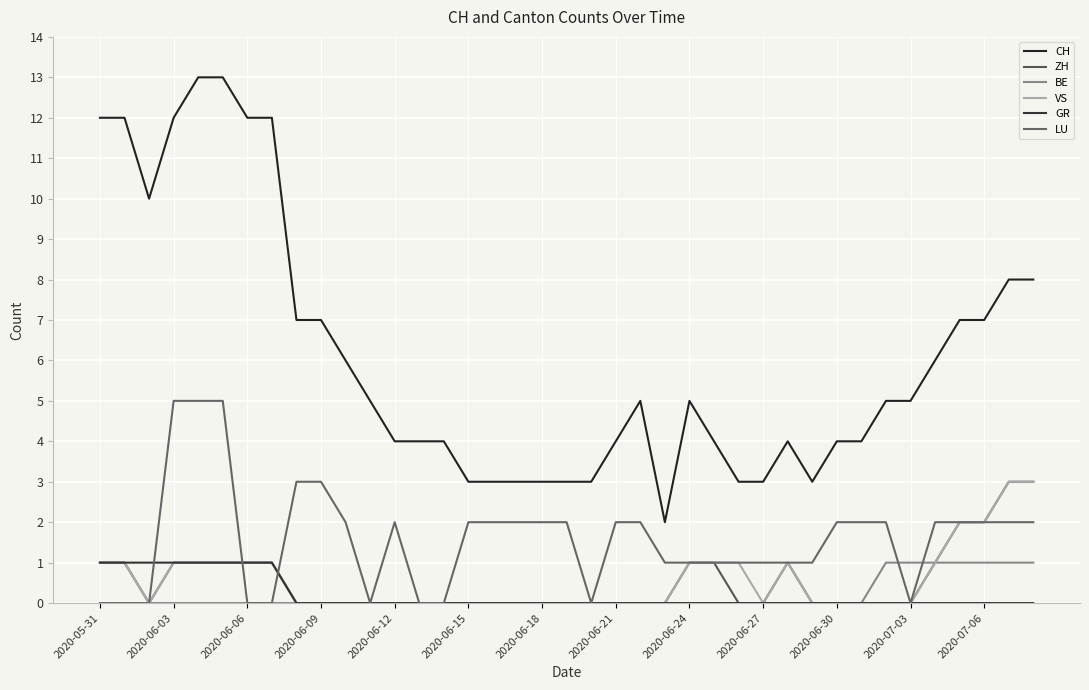

How many lines are shown in the chart?

6